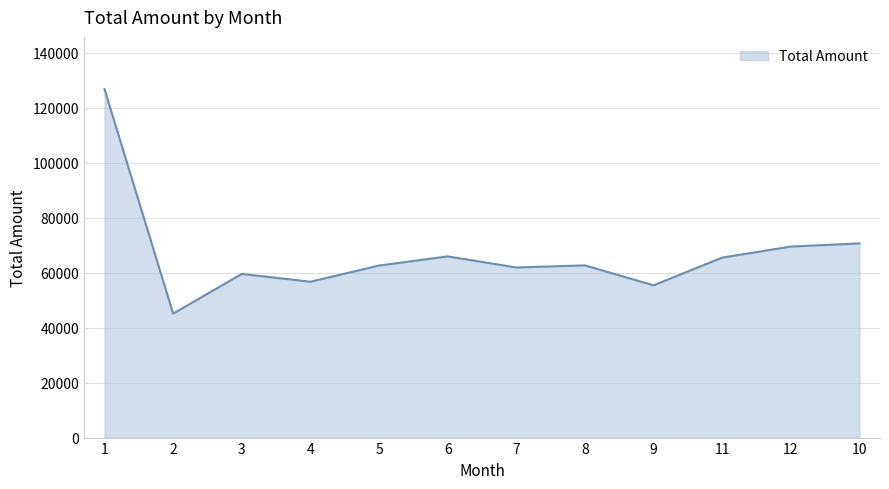

The value at 11 is 65491. True or false?

True